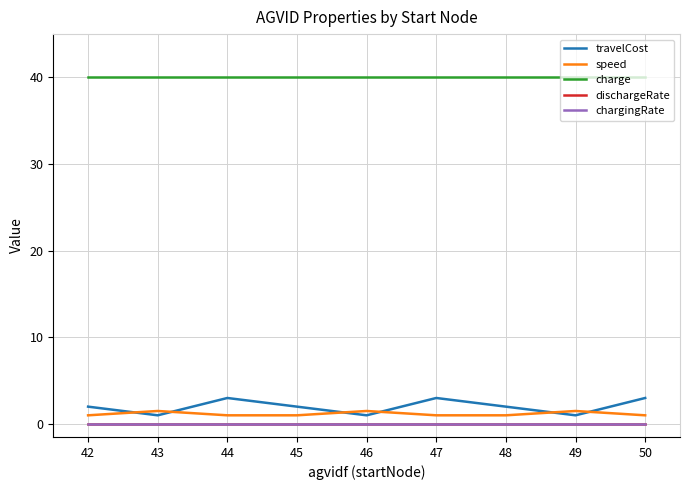

What is the total value across all series at 44?

44.0